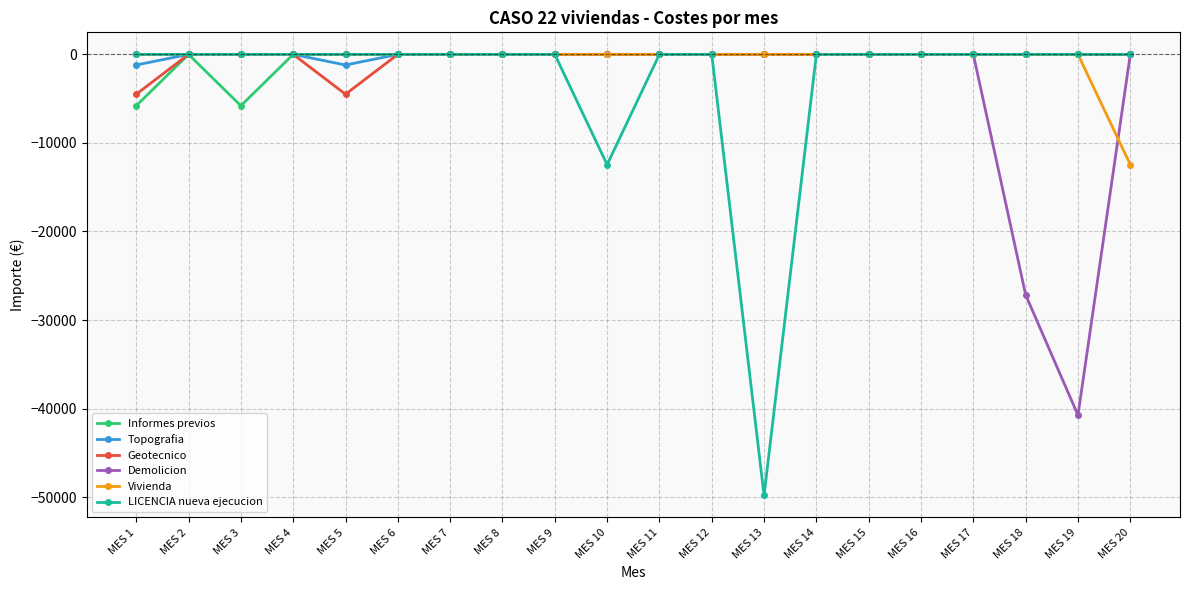

What is the total value across all series at MES 10?

-12453.1